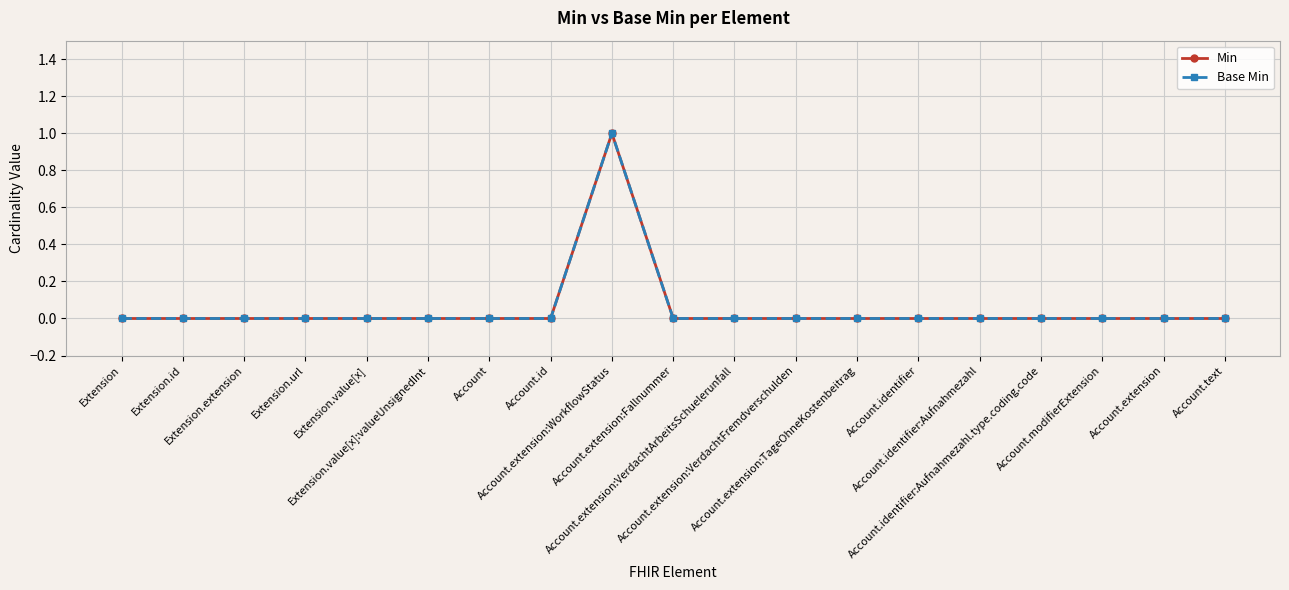

Does the chart have visible grid lines?

Yes